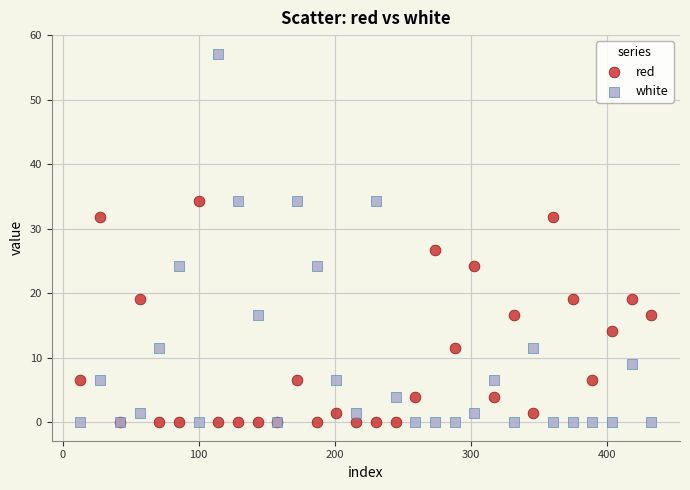

In the white series, what Y value is closest to 28?

24.2